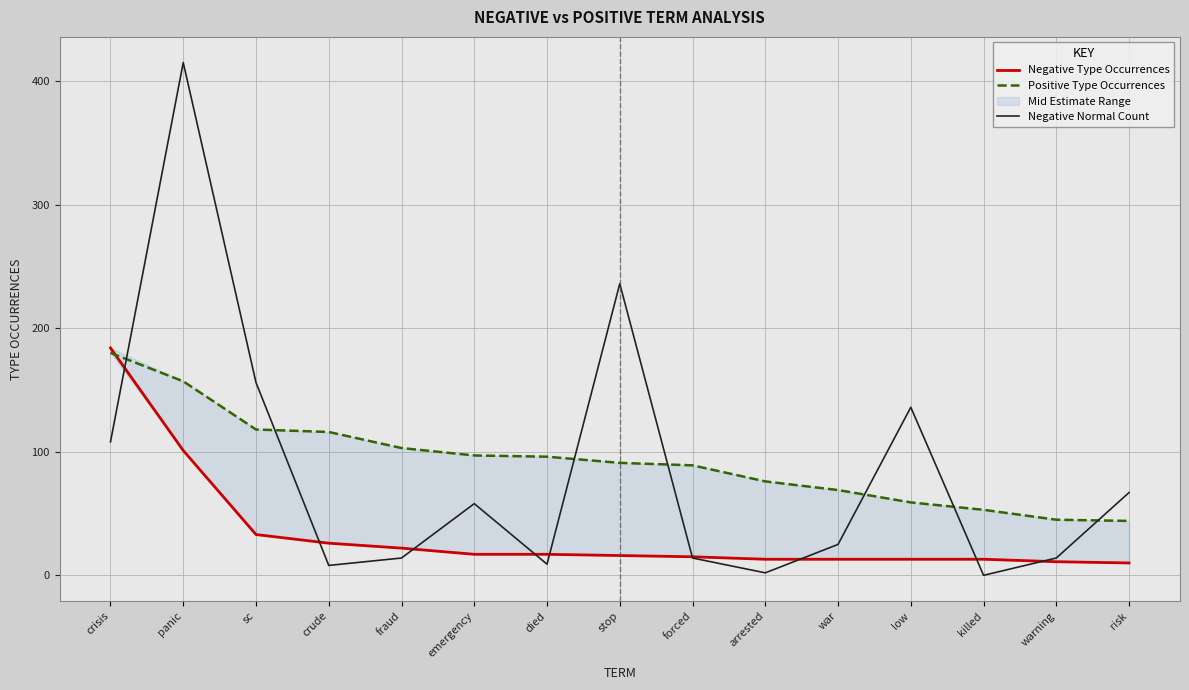

True or false: Negative Normal Count has a value of 0 at killed.

True